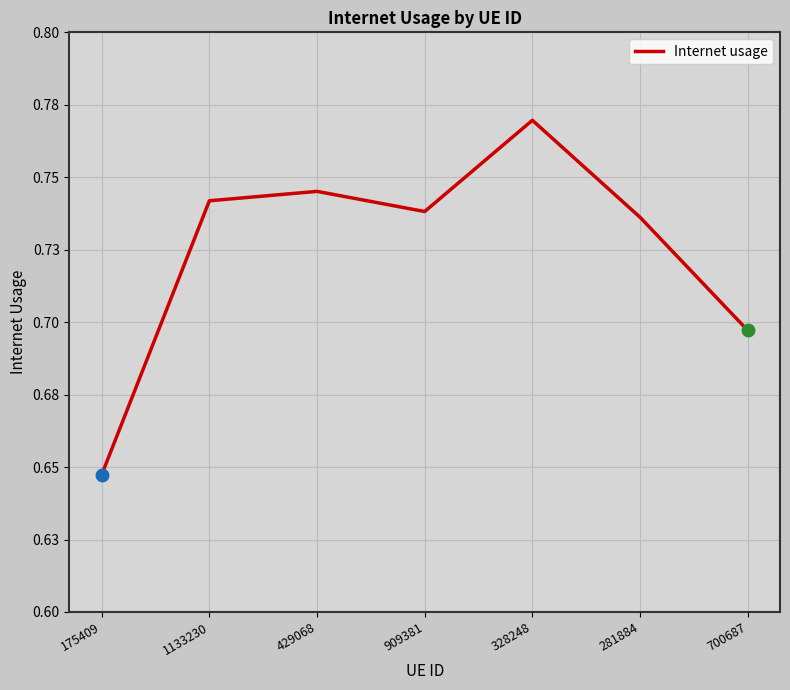

Which has a higher value, 175409 or 429068?

429068